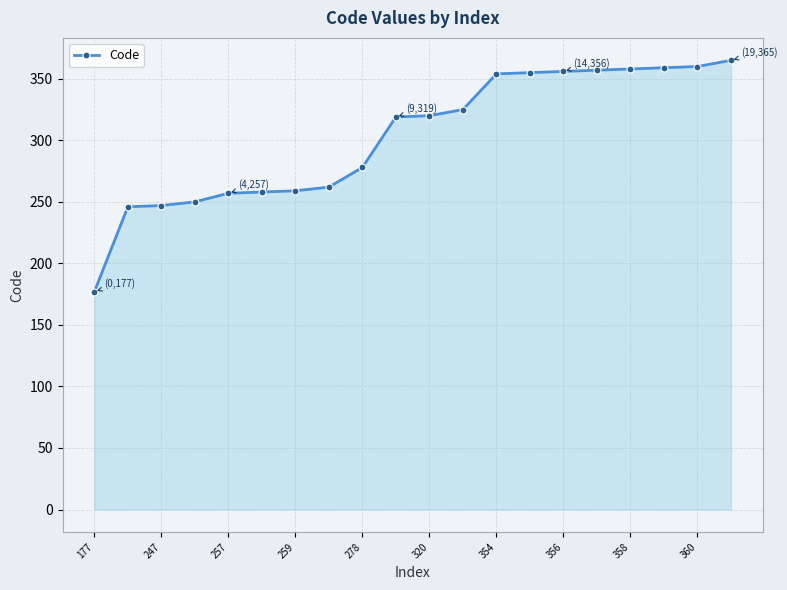

What is the value of the 7th point from the left?

259